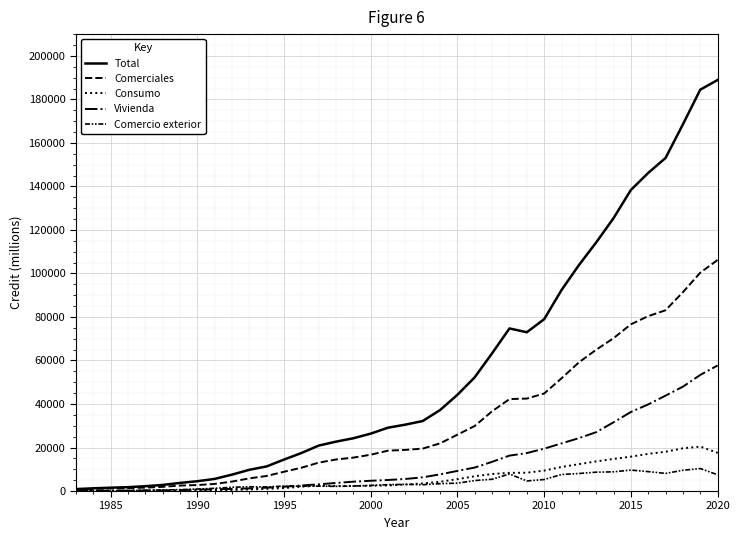

What is the sum of all Consumo values?

235883